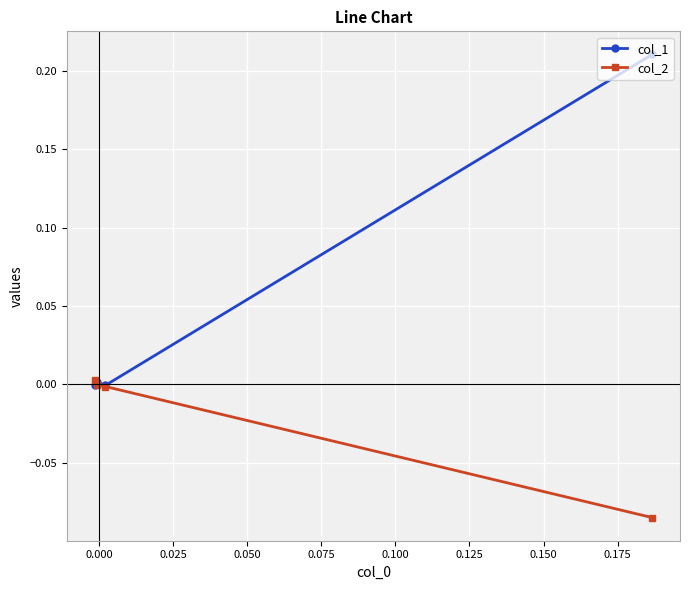

Which series has the largest total across all categories?

col_1